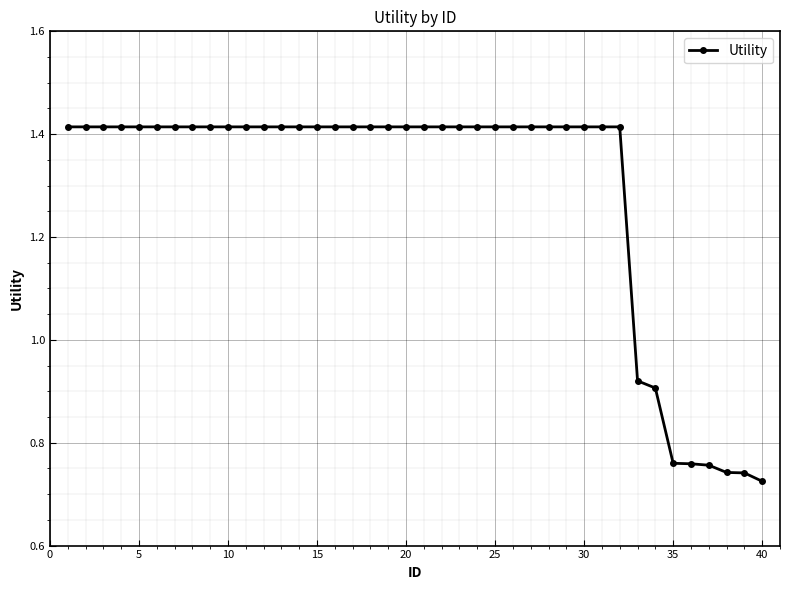

How many data points are less than 1?

8